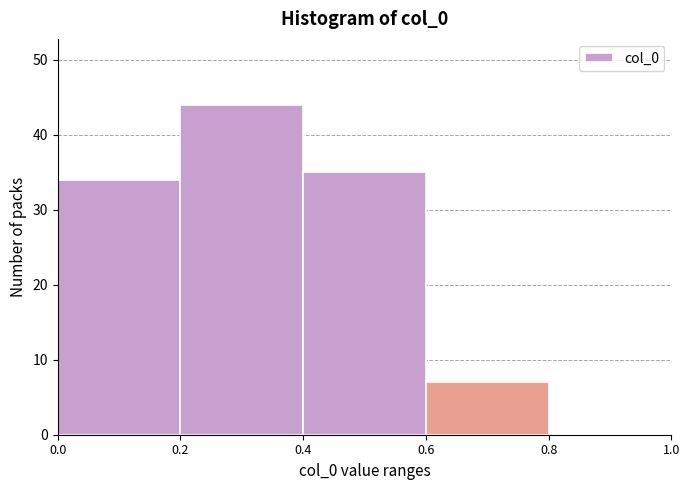

What is the height of the bar covering 0.0 to 0.2 on the x-axis? The values are not printed on the chart, so give them approximately, as read against the axis.

34